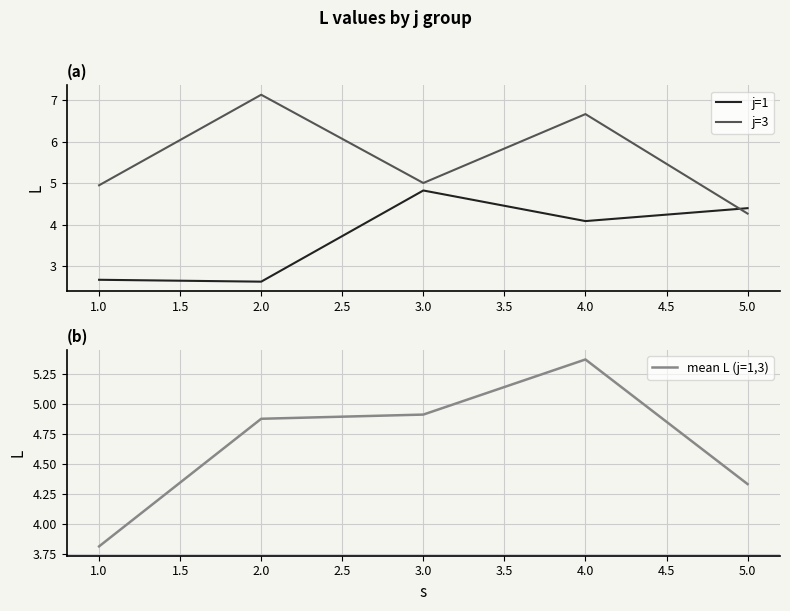

What is the lowest value of the j=1 series?

2.6